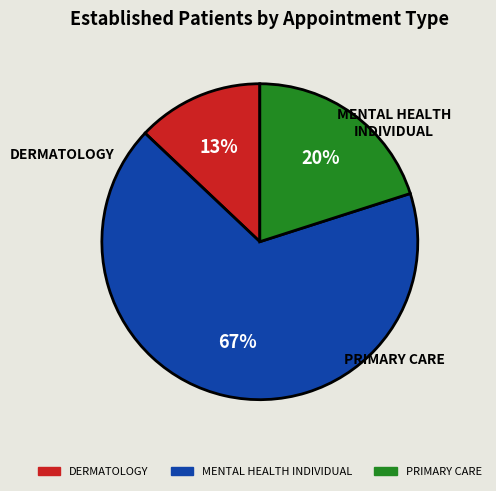

Is it true that PRIMARY CARE is 20% of the pie?

True